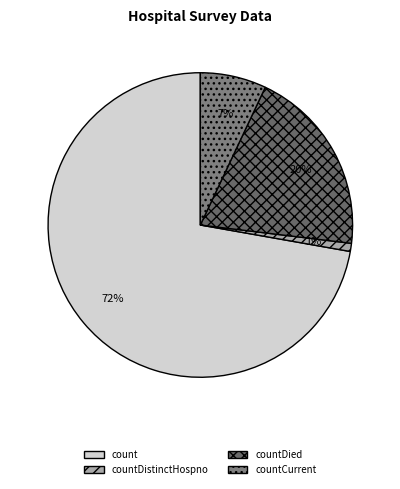

To the nearest percent, what is the average slice percentage?

25%